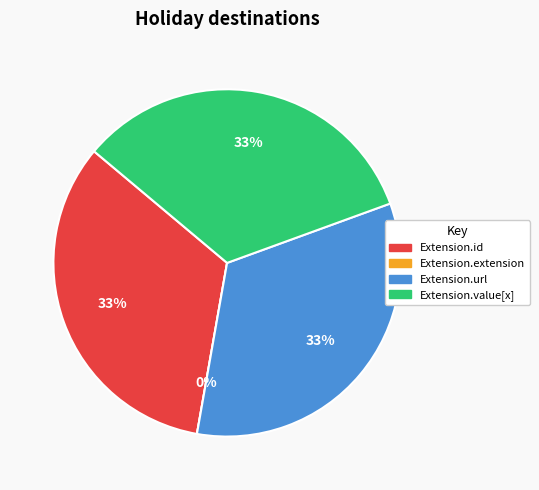

Between Extension.value[x] and Extension.url, which is larger?

Extension.url